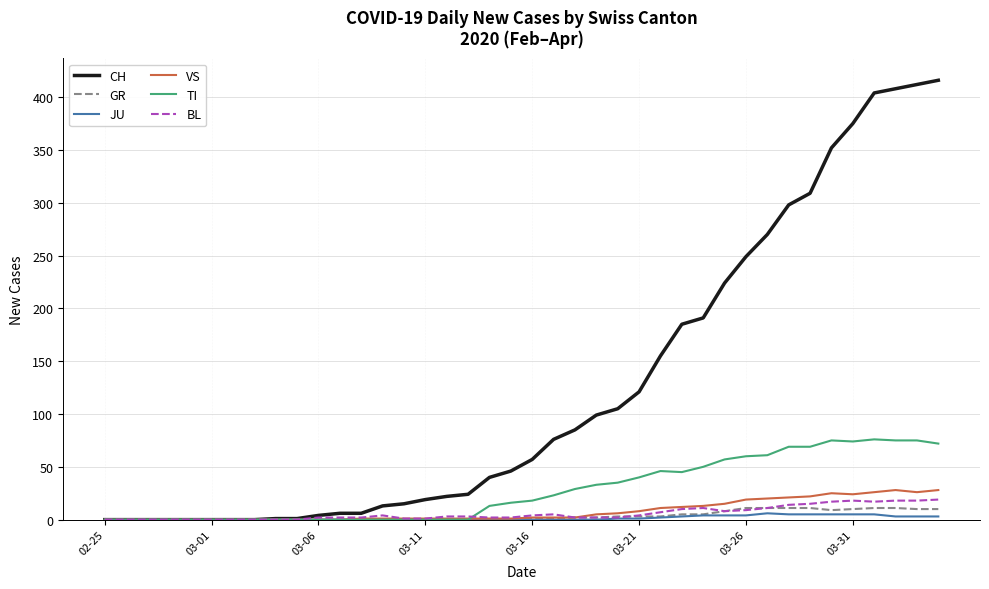

Which series has the largest range (max minus min)?

CH